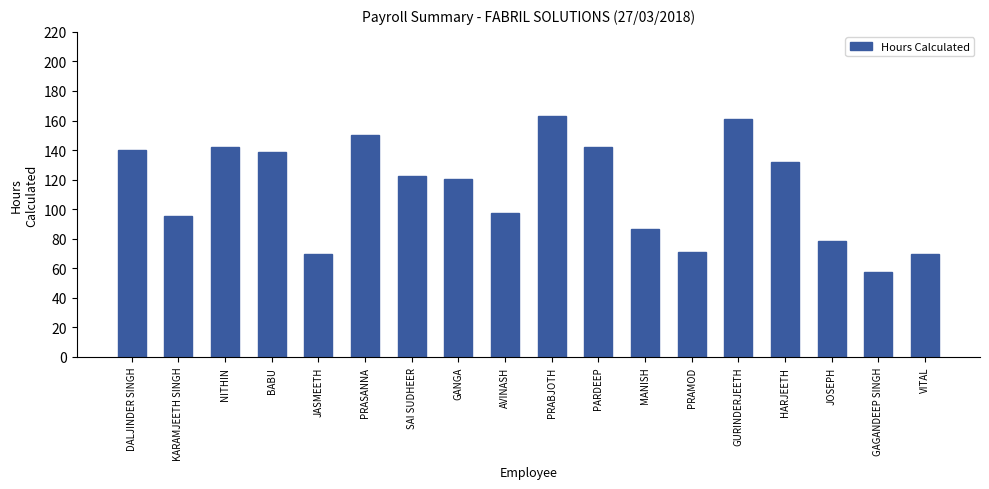

What position from the right is GANGA?

11